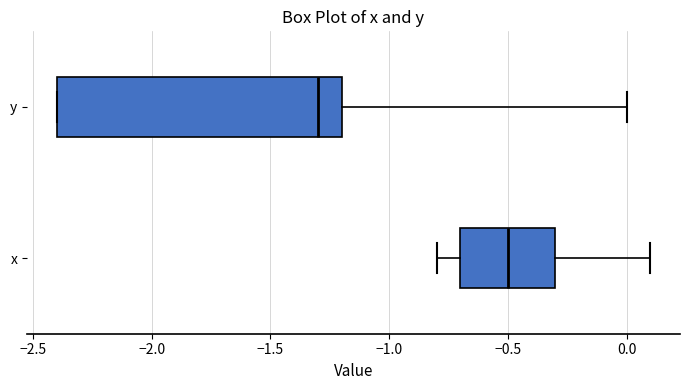

Which box's median line is the furthest to the right?

x